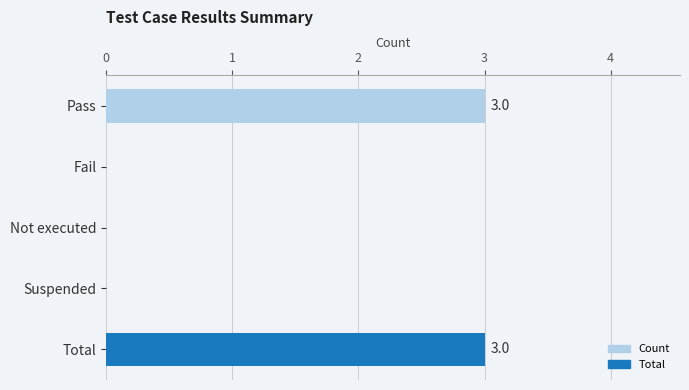

Are the bars horizontal?

Yes